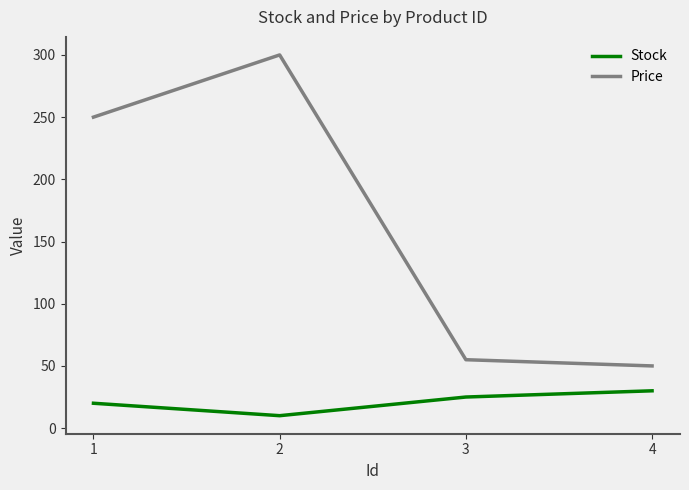

Reading left to right, what are all the values shown in this chart?

Stock: 20	10	25	30
Price: 250	300	55	50